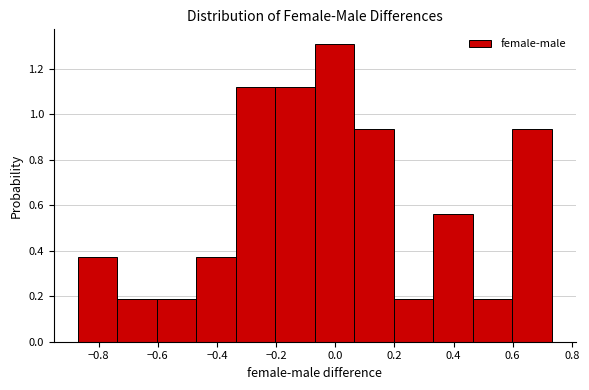

Which range on the x-axis has the tallest bar?

-0.06 to 0.06